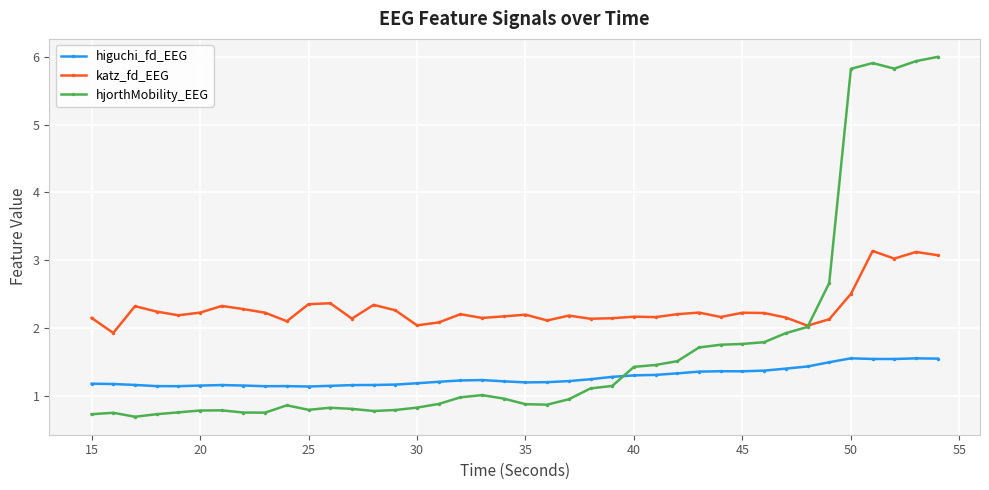

True or false: higuchi_fd_EEG has more than 1 interior local peaks.

True